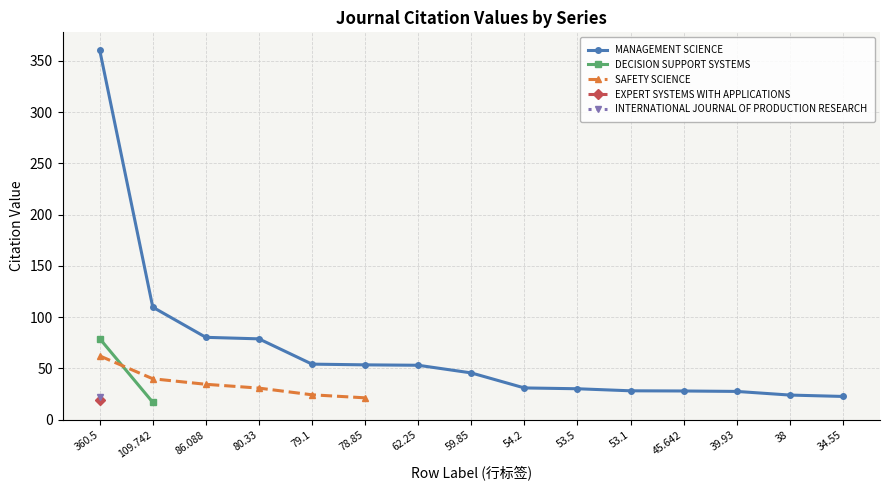

What value does the SAFETY SCIENCE series have at 80.33?

30.8